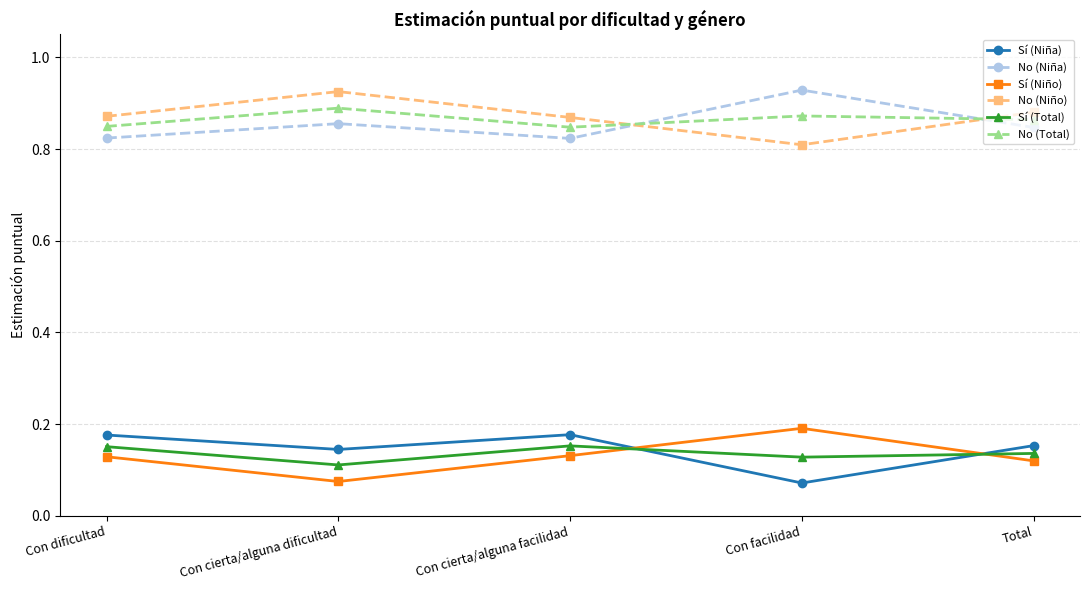

At which category does No (Total) reach its first local peak?

Con cierta/alguna dificultad